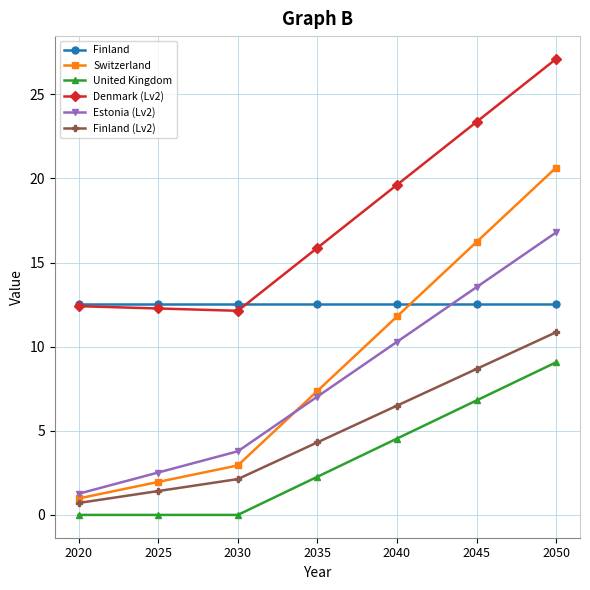

Is the value of Estonia (Lv2) at 2050 greater than the value of United Kingdom at 2050?

Yes